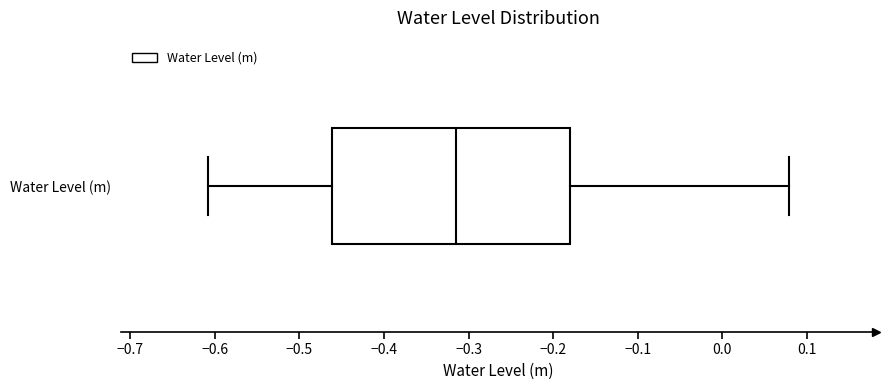

Where does the left whisker of the box for Water Level (m) end on the x-axis? The values are not printed on the chart, so give them approximately, as read against the axis.

-0.61